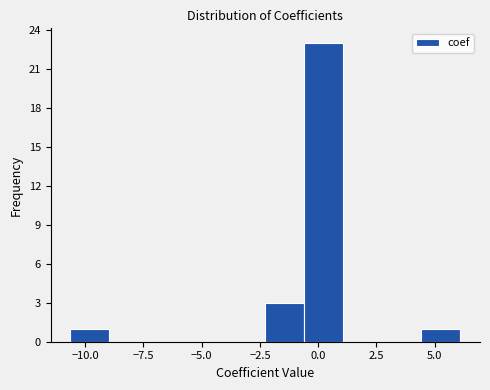

Around what value on the x-axis is the tallest bar? Give the approximate position of its centre, as read against the axis.

0.0